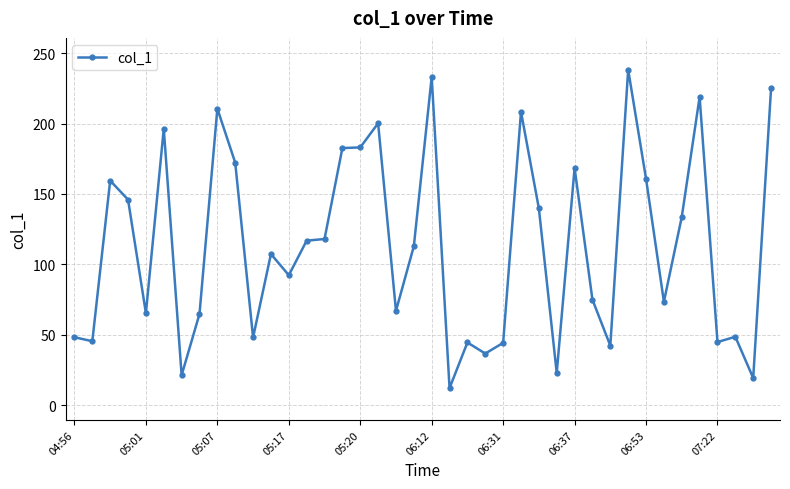

What is the sum of all values?

4547.8